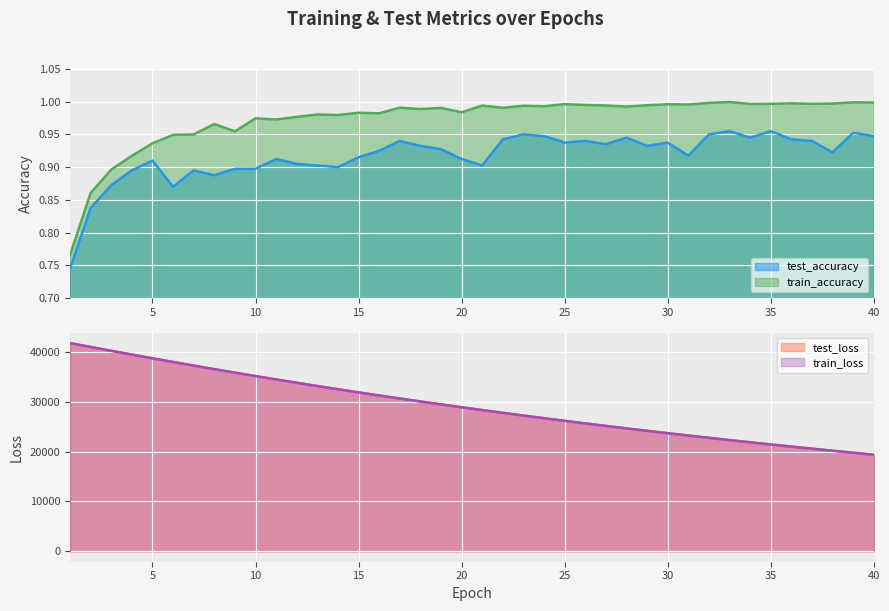

Which series has the widest spread of values?

test_loss